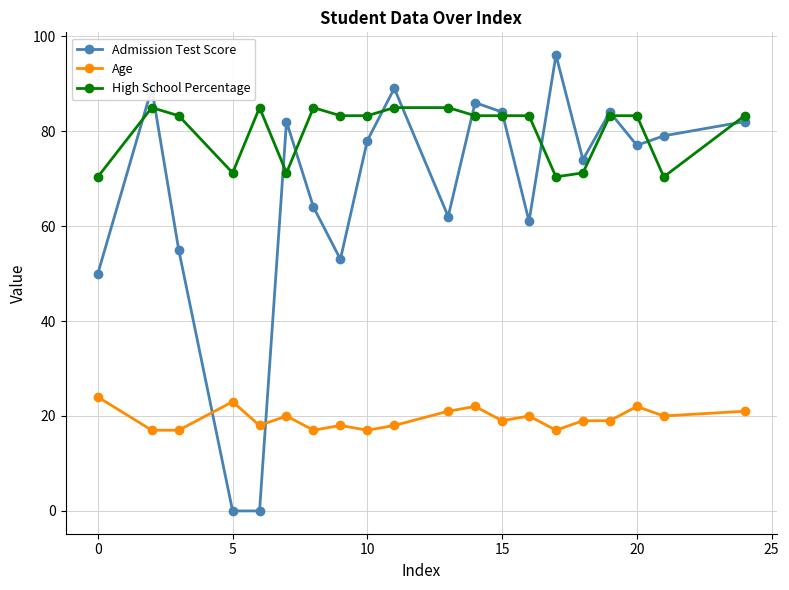

Reading left to right, transcribe all the data shown in this chart.

Admission Test Score: 50.0	89.0	55.0	0.0	0.0	82.0	64.0	53.0	78.0	89.0	62.0	86.0	84.0	61.0	96.0	74.0	84.0	77.0	79.0	82.0
Age: 24.0	17.0	17.0	23.0	18.0	20.0	17.0	18.0	17.0	18.0	21.0	22.0	19.0	20.0	17.0	19.0	19.0	22.0	20.0	21.0
High School Percentage: 70.4	84.9	83.2	71.2	84.9	71.2	84.9	83.2	83.2	84.9	84.9	83.2	83.2	83.2	70.4	71.2	83.2	83.2	70.4	83.2